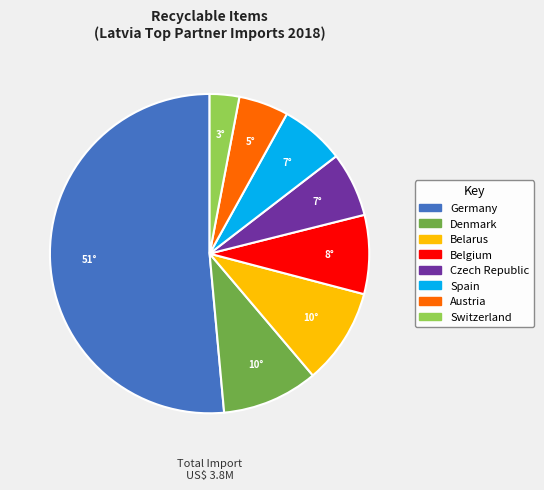

Which slice represents more than half of the pie?

Germany